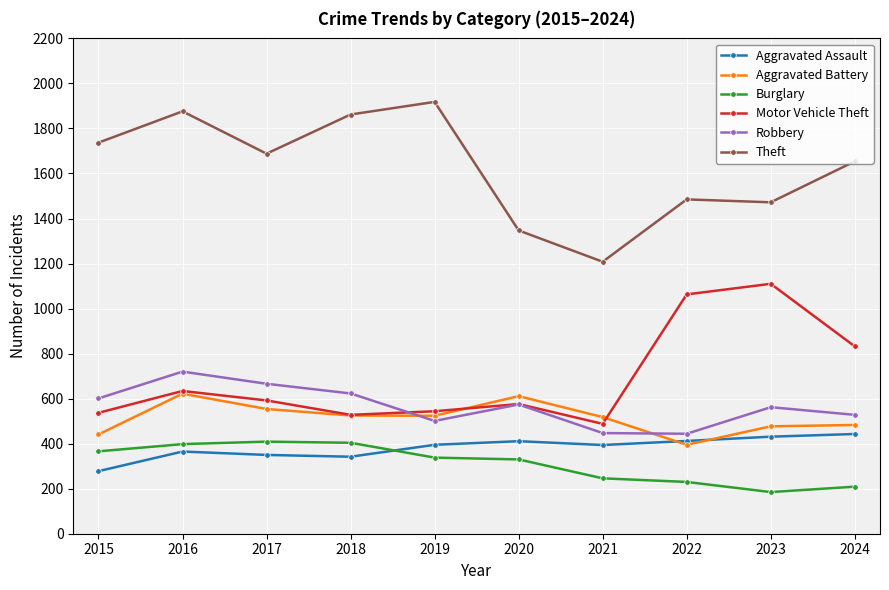

What is the difference between the highest and lowest values at 2020?

1017